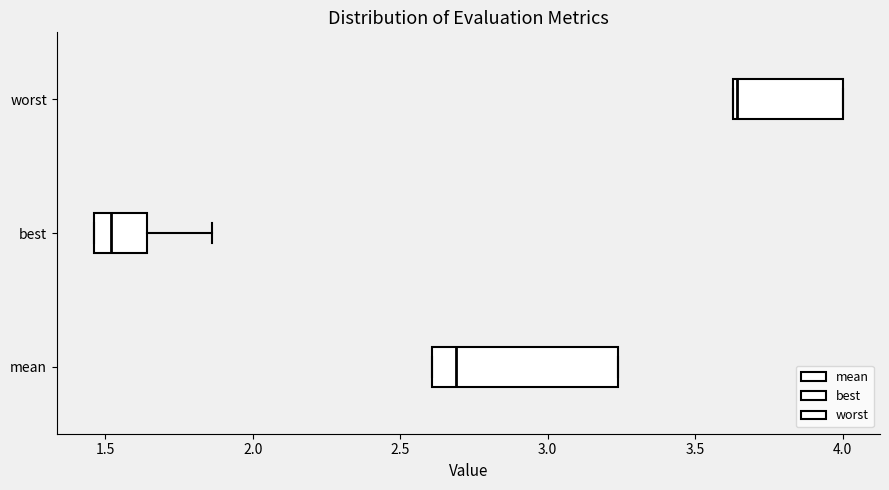

Reading bottom to top, read every box against the x-axis: the position of its median line, the range the box covers, and the ends of its whiskers. The values are not printed on the chart, so give them approximately, as read against the axis.

mean: median 2.70, box 2.60 to 3.25, whiskers 2.60 to 3.25
best: median 1.50, box 1.45 to 1.65, whiskers 1.45 to 1.85
worst: median 3.65, box 3.65 to 4.00, whiskers 3.65 to 4.00